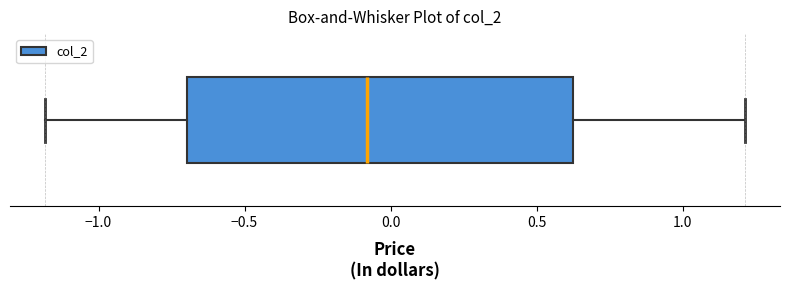

Read this box plot against the x-axis: the position of the median line, the range covered by the box, and the ends of both whiskers. The values are not printed on the chart, so give them approximately, as read against the axis.

median -0.10, box -0.70 to 0.65, whiskers -1.20 to 1.20